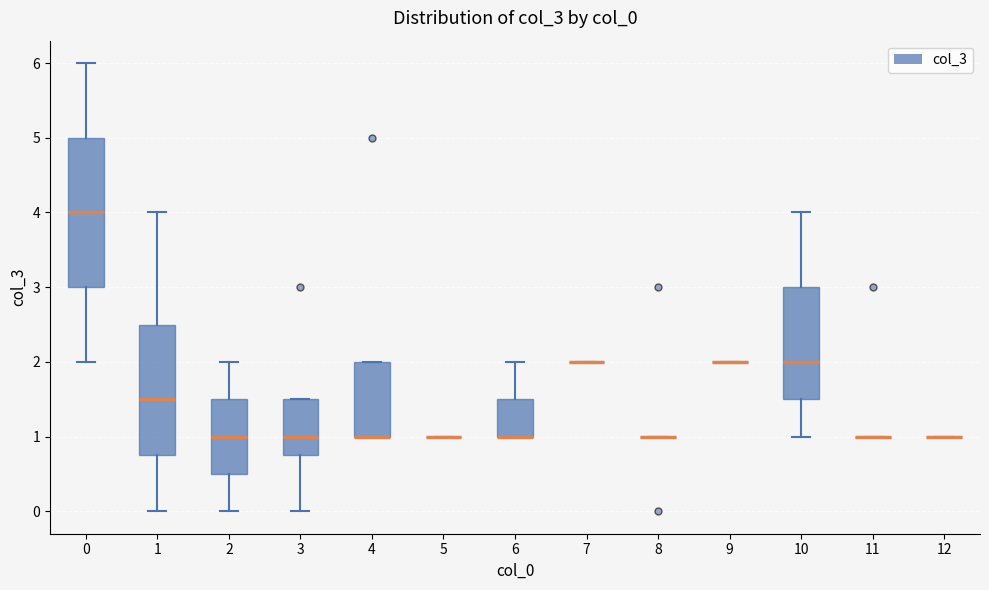

Which box is the tallest, from its lower edge to its upper edge?

0